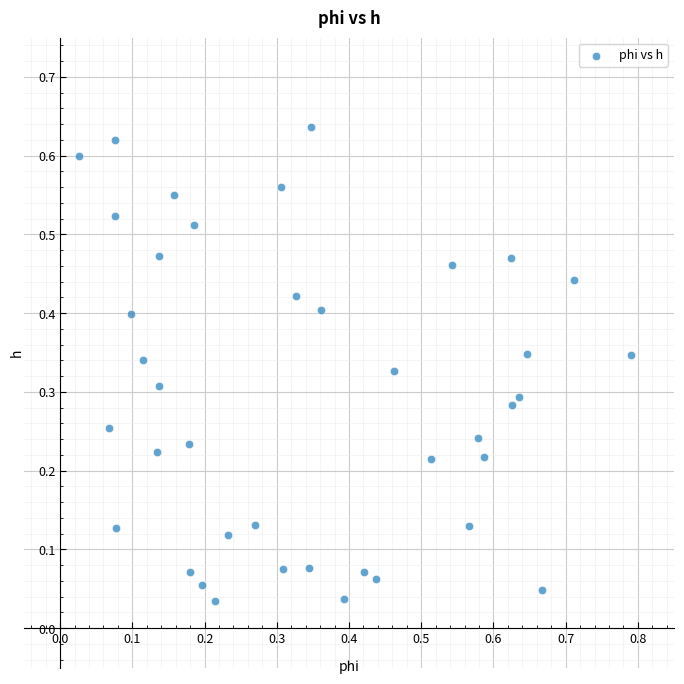

What is the range of X values (max minus min)?

0.8